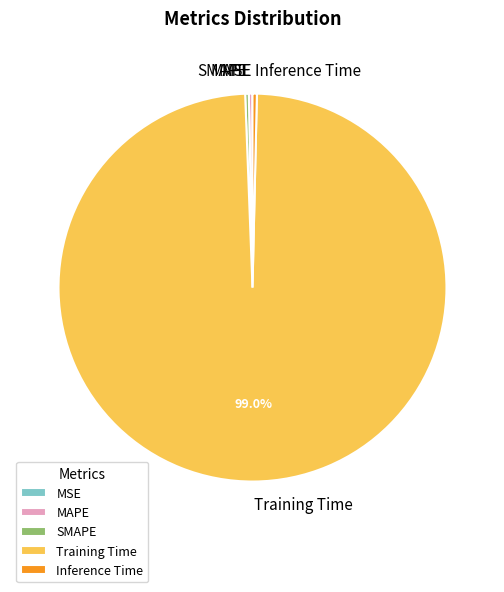

Does MAPE represent more than half of the total?

No